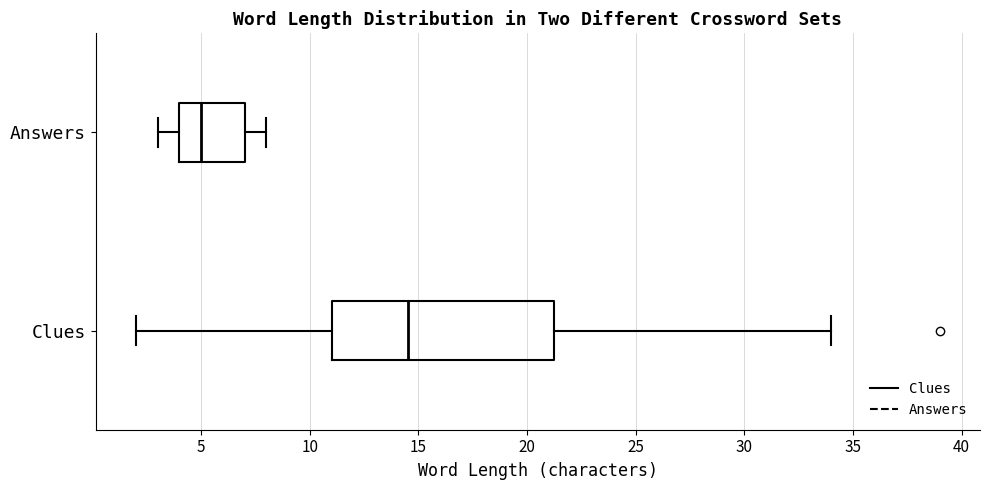

Which box's median line is the furthest to the left?

Answers